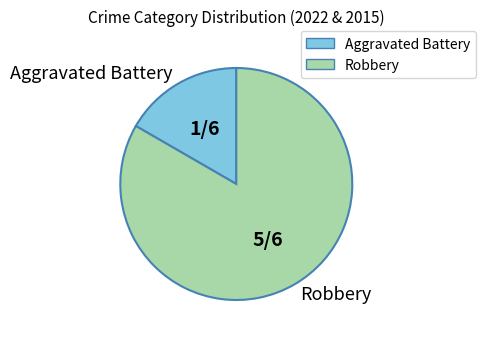

Is it true that Robbery is 83% of the pie?

True